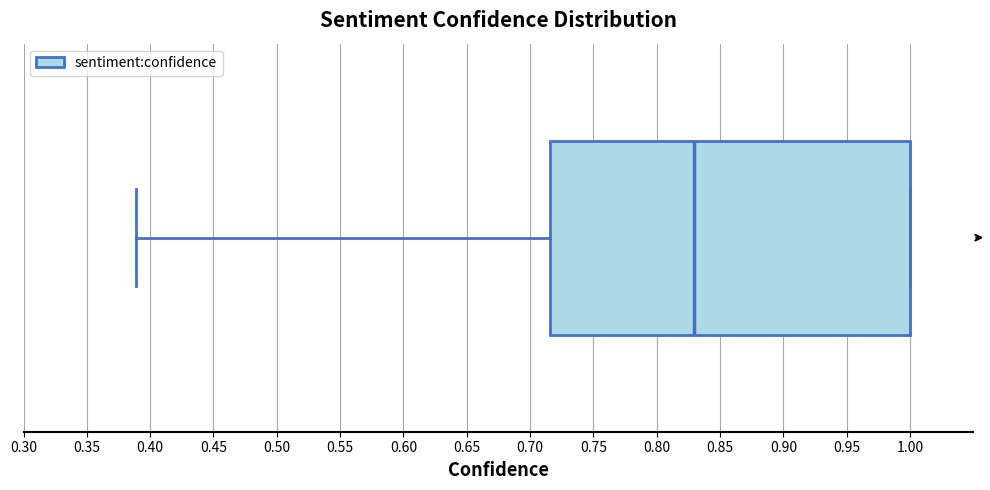

Where is the right edge of the box on the x-axis? The values are not printed on the chart, so give them approximately, as read against the axis.

1.000